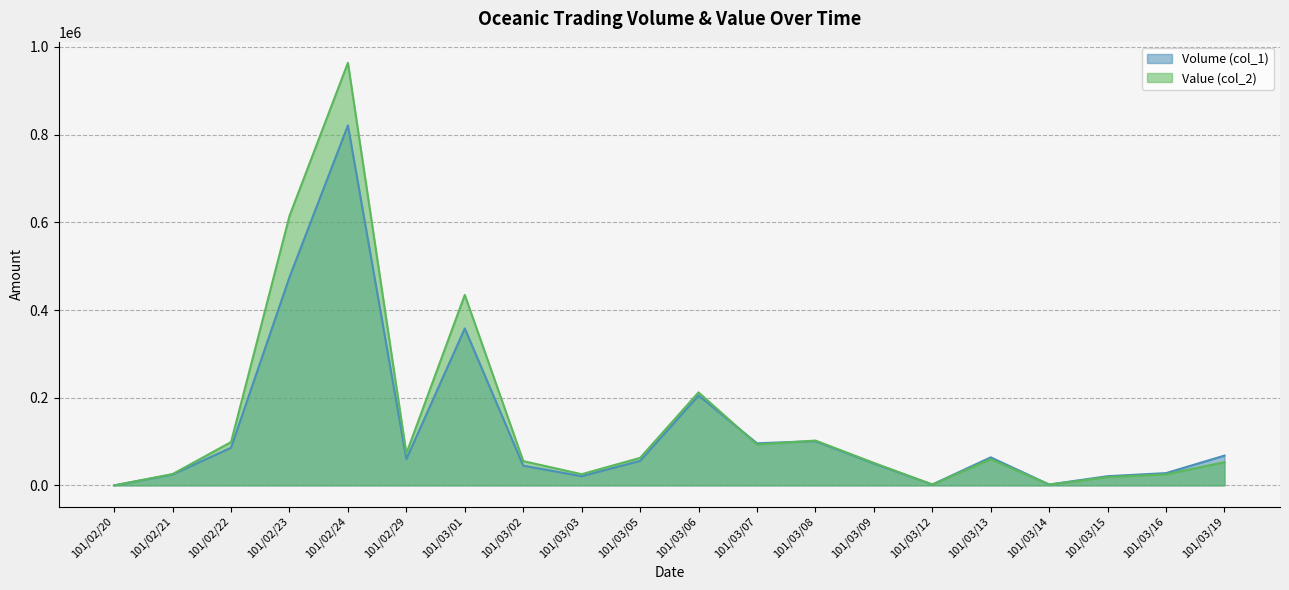

Rank the series at 101/02/21 from lowest to highest value.

Volume (col_1), Value (col_2)